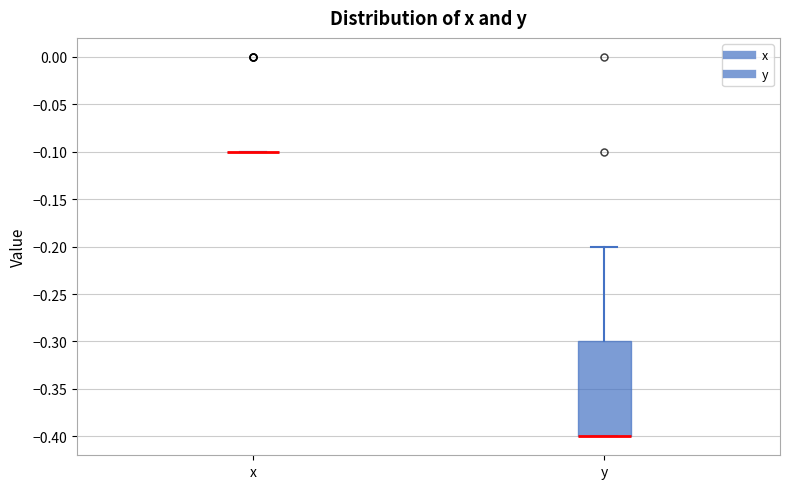

Comparing the boxes themselves (not the whiskers), which one is the tallest?

y